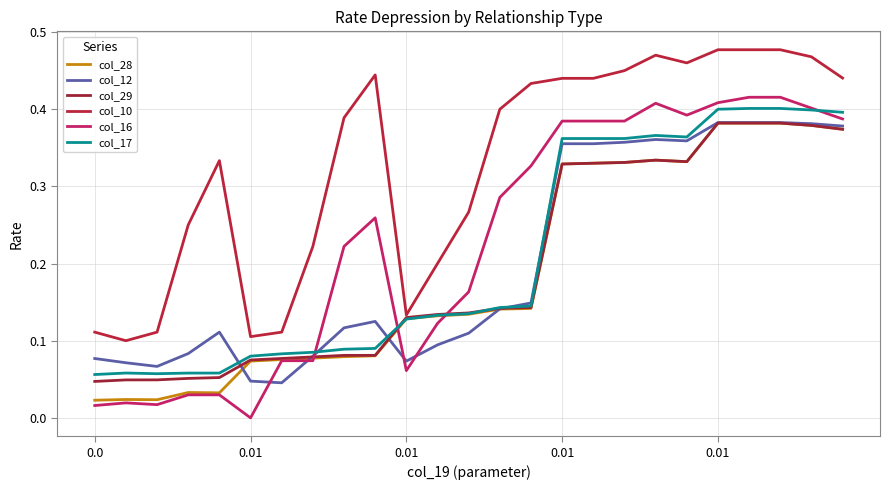

After their last crossing, which series has the higher values: col_29 or col_12?

col_12